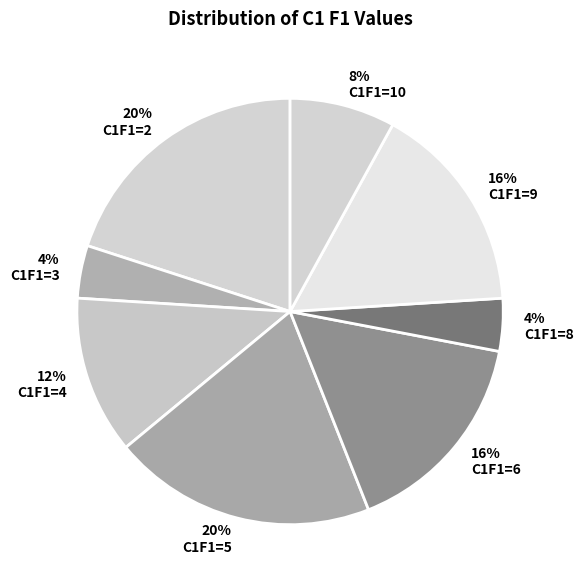

How many slices are in this pie chart?

8